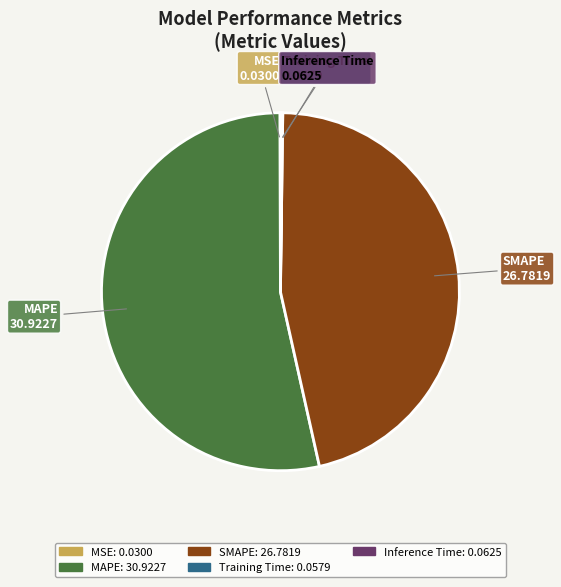

True or false: MAPE accounts for 53% of the total.

True